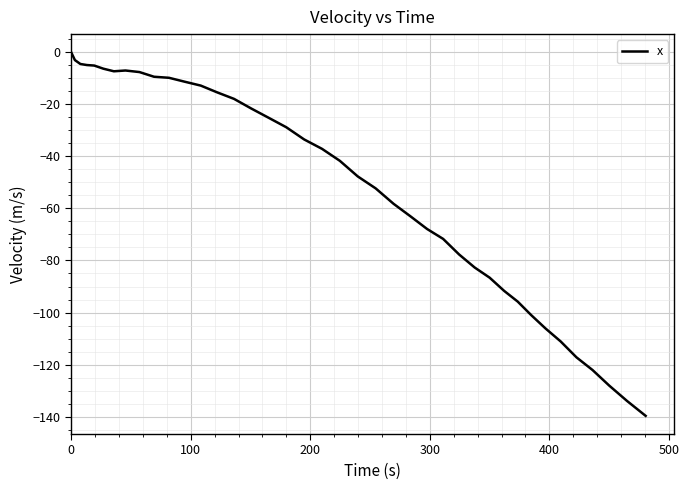

What is the difference between the maximum and minimum values?

139.7